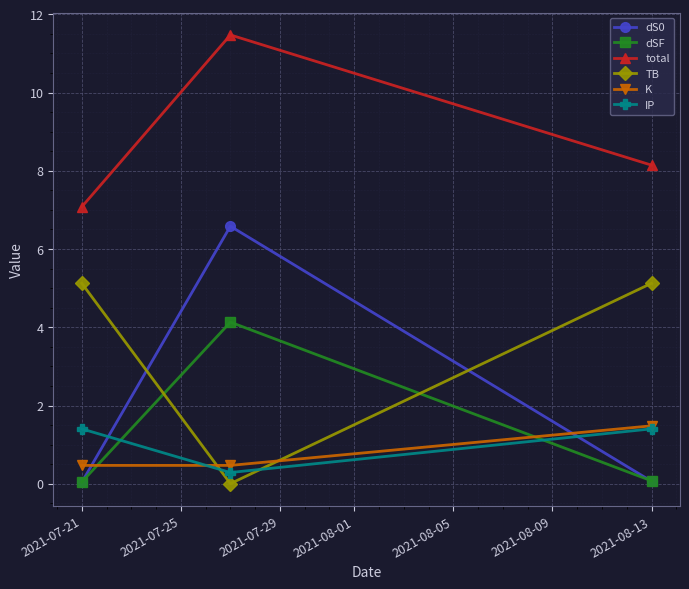

At which label does K reach its peak?

2021-08-13